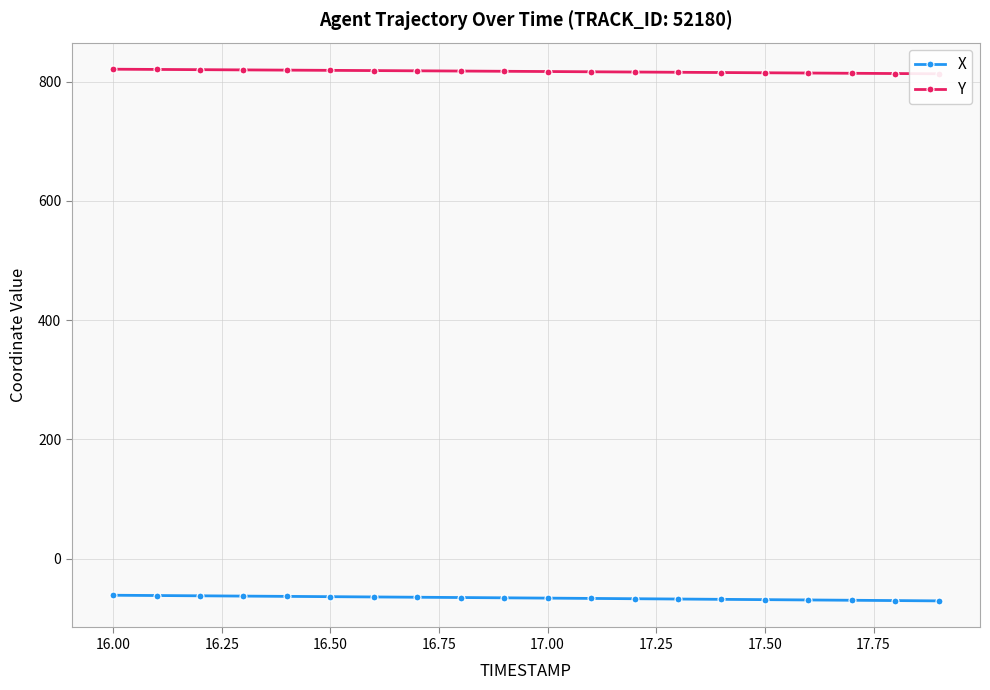

What is the highest value of the X series?

-61.2